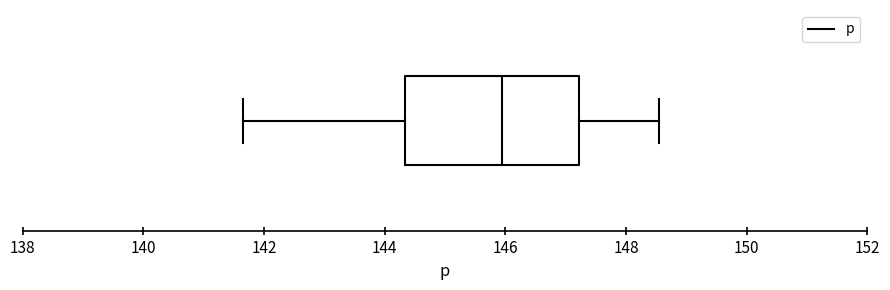

Where does the left whisker of the box end on the x-axis? The values are not printed on the chart, so give them approximately, as read against the axis.

141.6